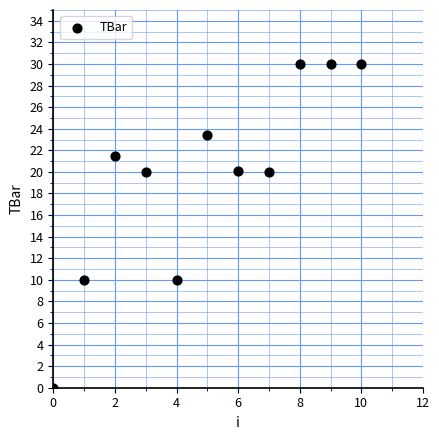

What is the average Y value?

19.5